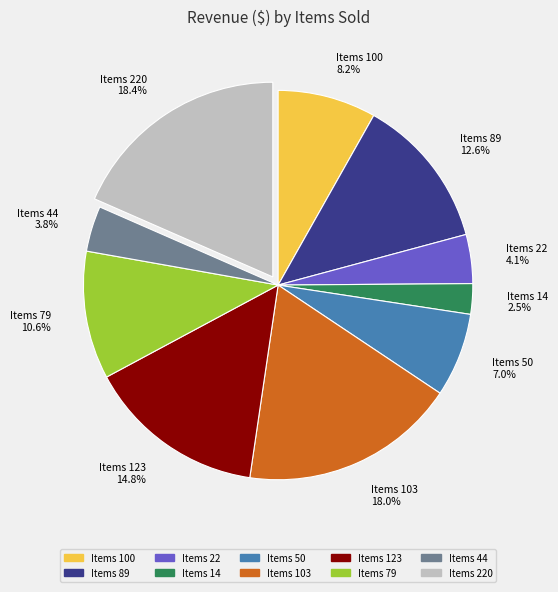

What percentage is NOT represented by Items 100 8.2%?

91.8%